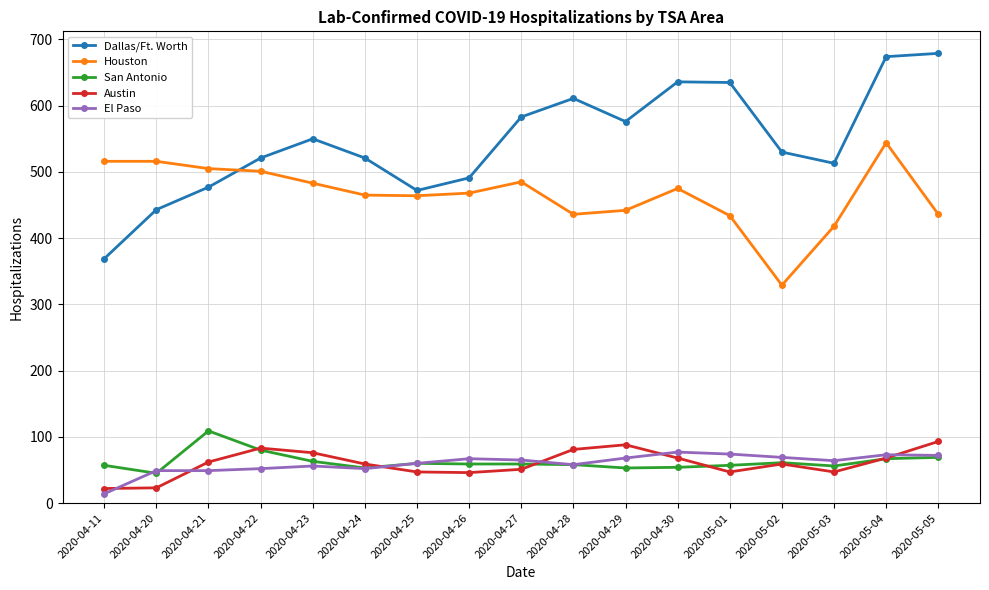

What is the maximum value shown in the chart?

679